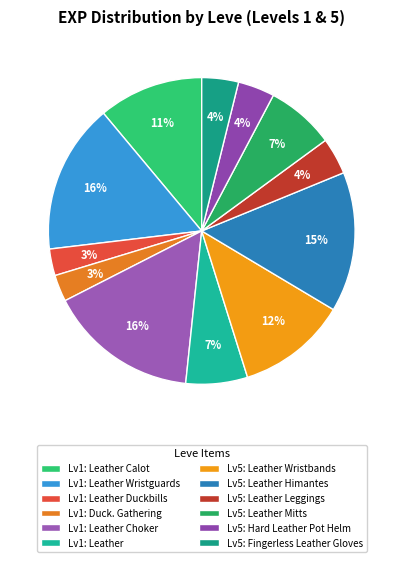

How many segments does this pie chart have?

12